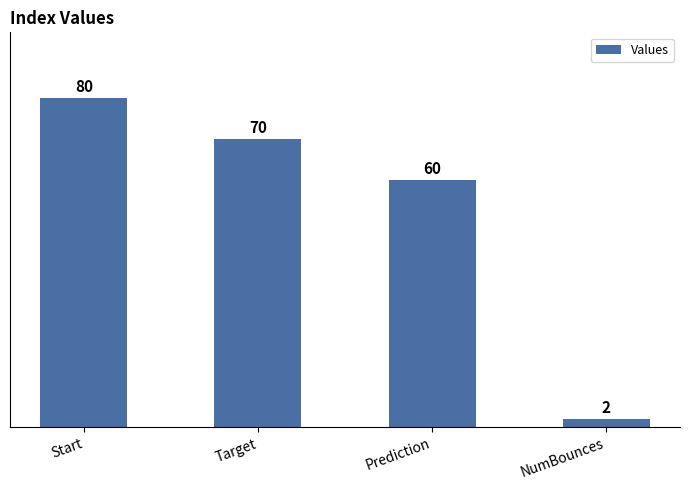

At which label is the value closest to 41?

Prediction